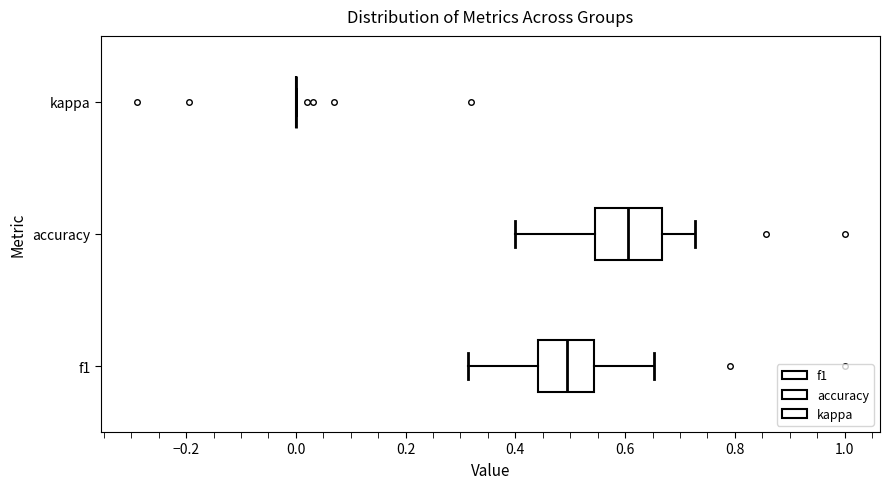

Reading bottom to top, transcribe this box plot: for each box, give where its median line is, the range the box spans, and where its two whiskers end, as read against the x-axis. The values are not printed on the chart, so give them approximately, as read against the axis.

f1: median 0.50, box 0.44 to 0.54, whiskers 0.32 to 0.66
accuracy: median 0.60, box 0.54 to 0.66, whiskers 0.40 to 0.72
kappa: box collapsed to a line at 0.00, whiskers 0.00 to 0.00